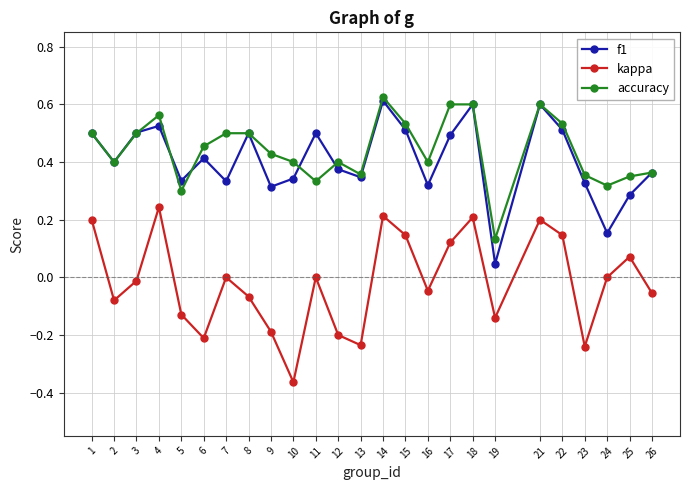

How many distinct data groups are displayed?

3